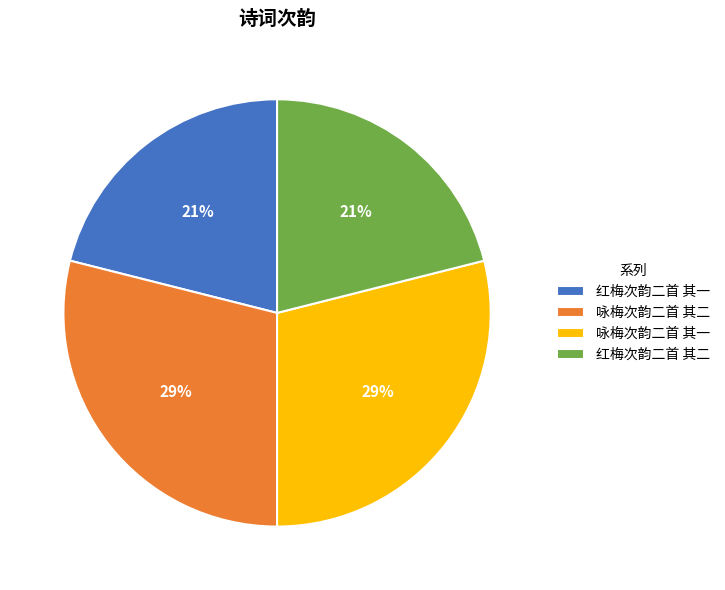

Combined, do 咏梅次韵二首 其二 and 咏梅次韵二首 其一 account for over 50%?

Yes